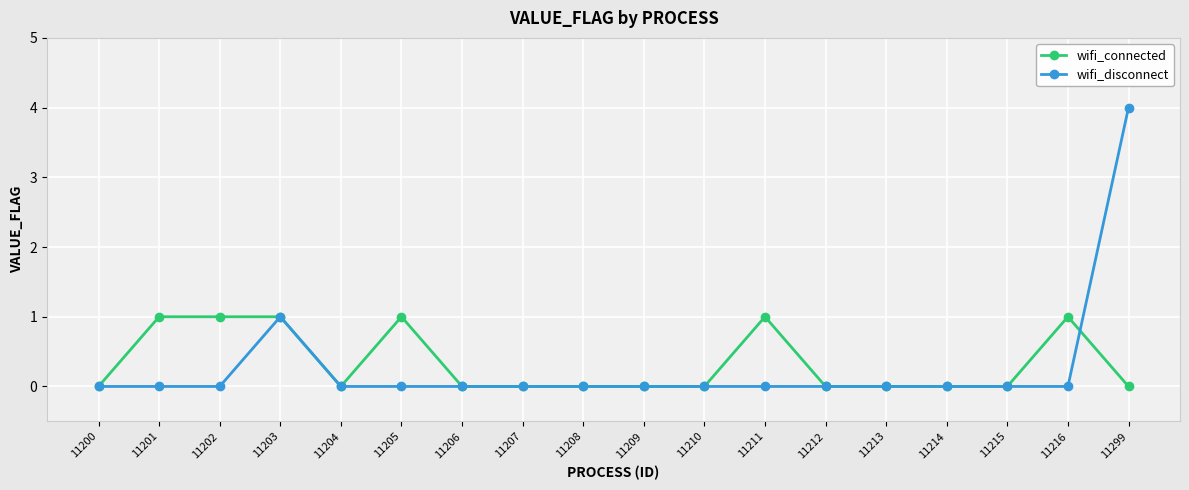

The wifi_disconnect series shows 2 at 11206. True or false?

False